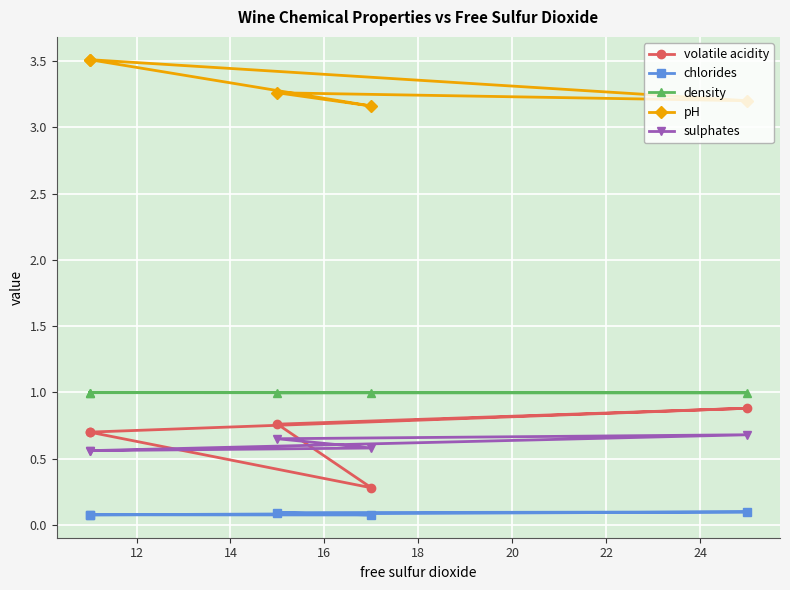

What is the greatest value displayed?

3.5